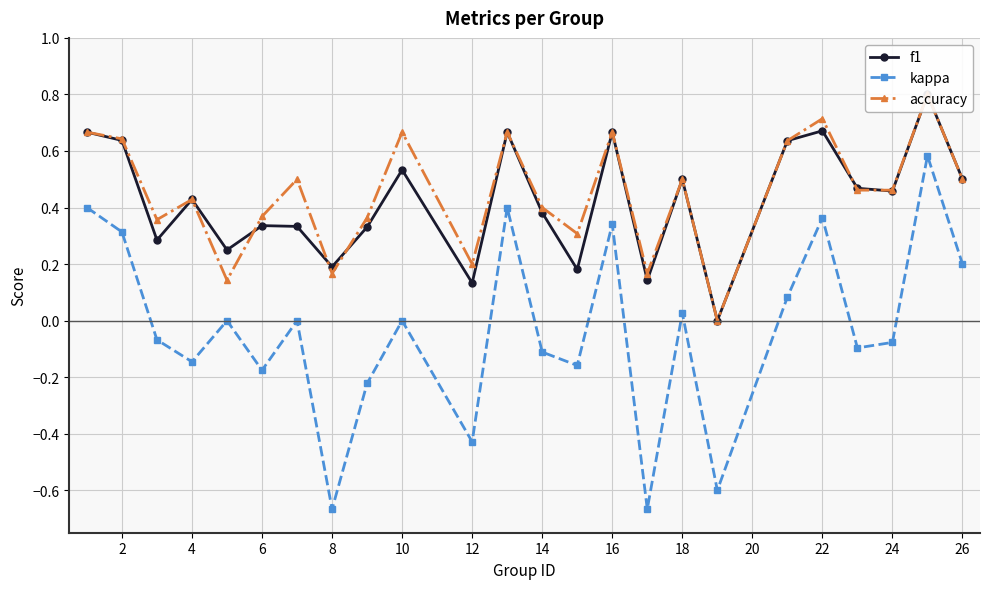

What is the sum of all accuracy values?

10.8